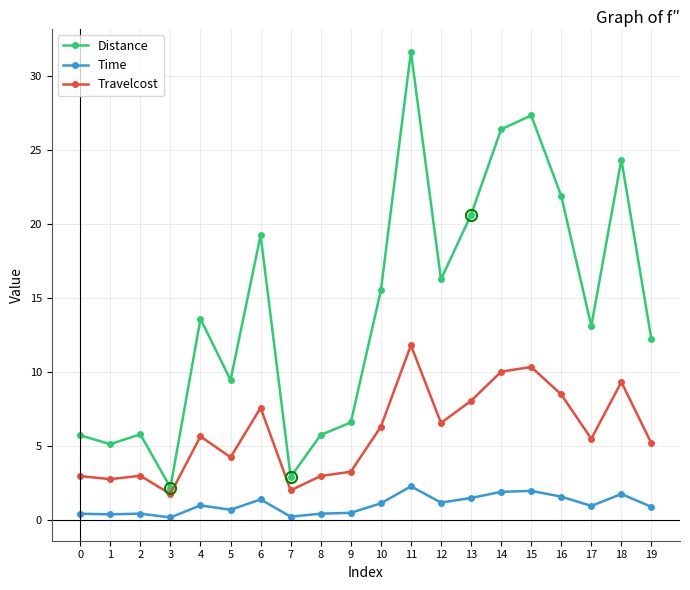

Which series has the largest total across all categories?

Distance